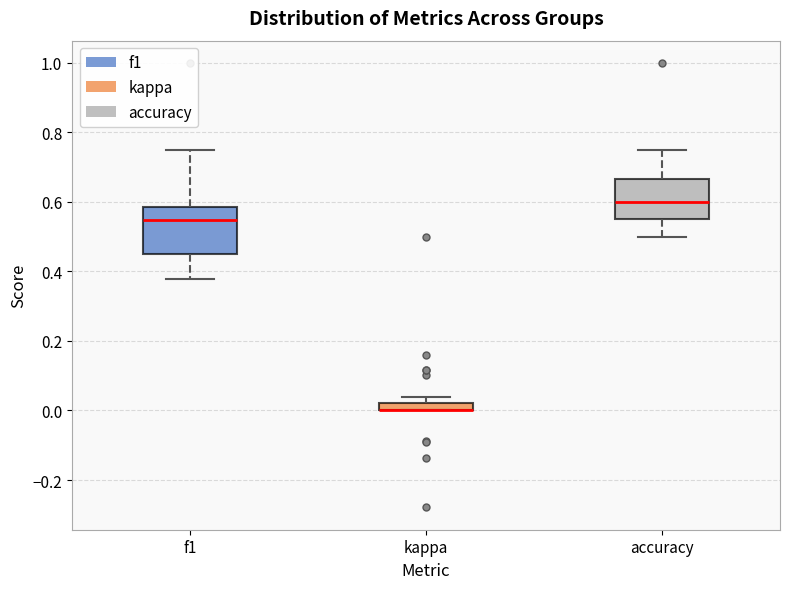

Where is the upper edge of the box for kappa on the y-axis? The values are not printed on the chart, so give them approximately, as read against the axis.

0.02